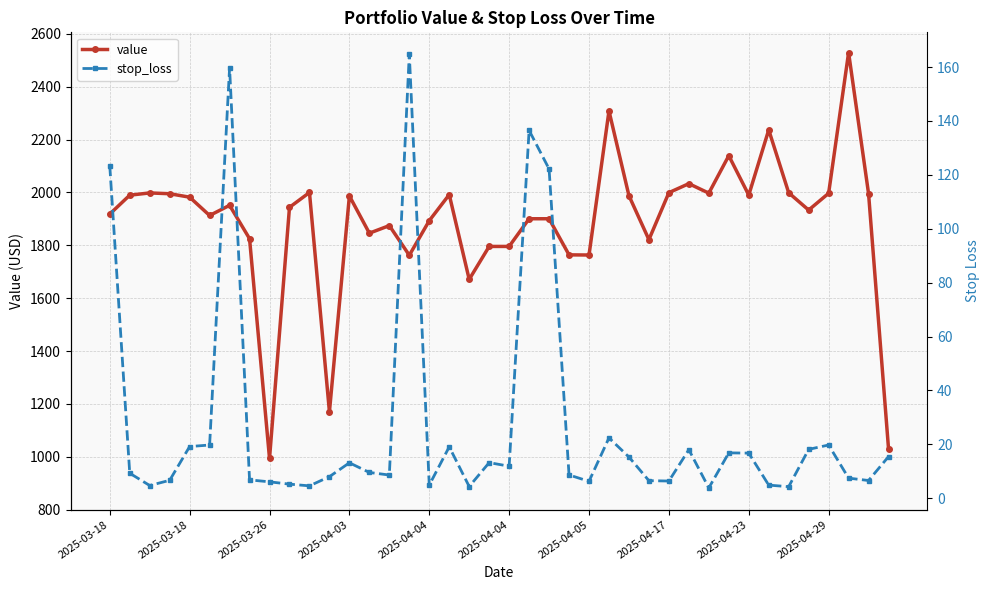

What is the greatest value displayed?

2529.3